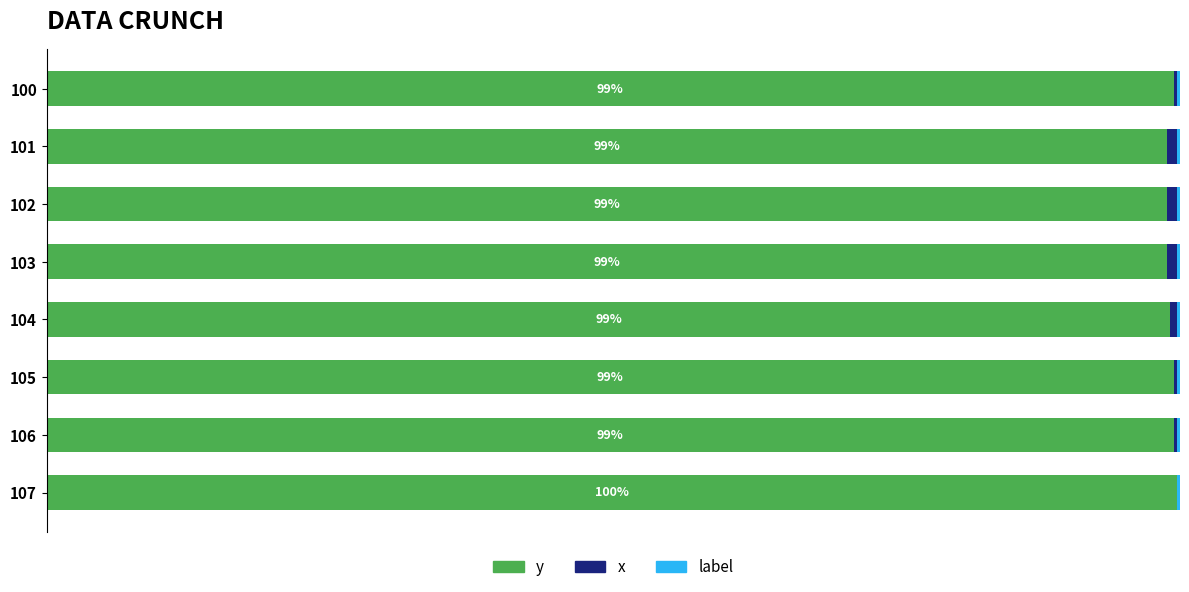

Count the number of data series in this chart.

3